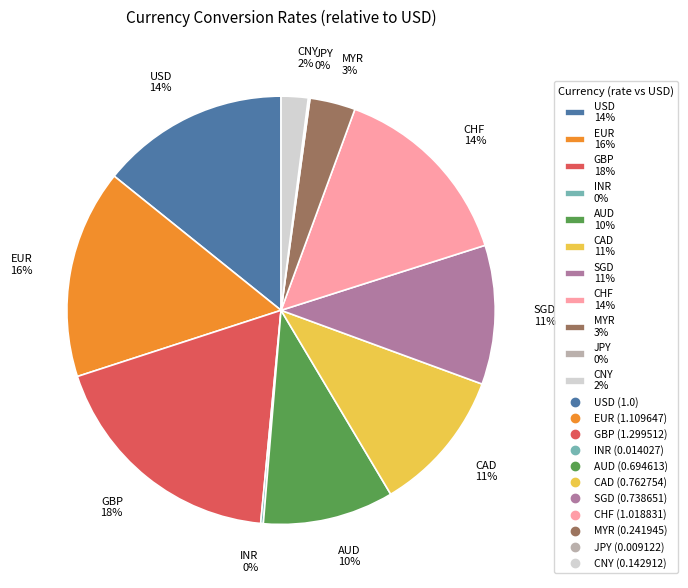

Between EUR 16% and CAD 11%, which is larger?

EUR 16%